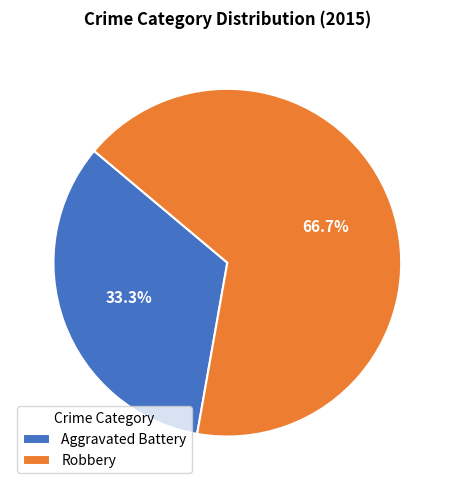

To the nearest percent, what portion does Aggravated Battery represent?

33%